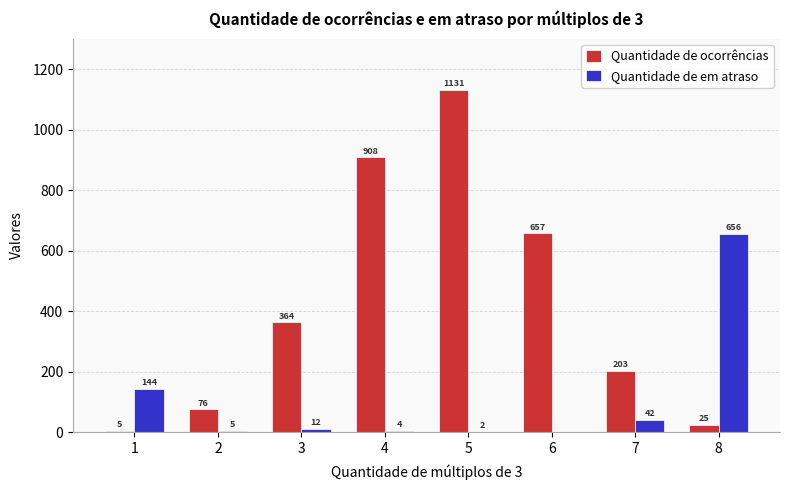

Where is Quantidade de em atraso nearest to the value 328?

1